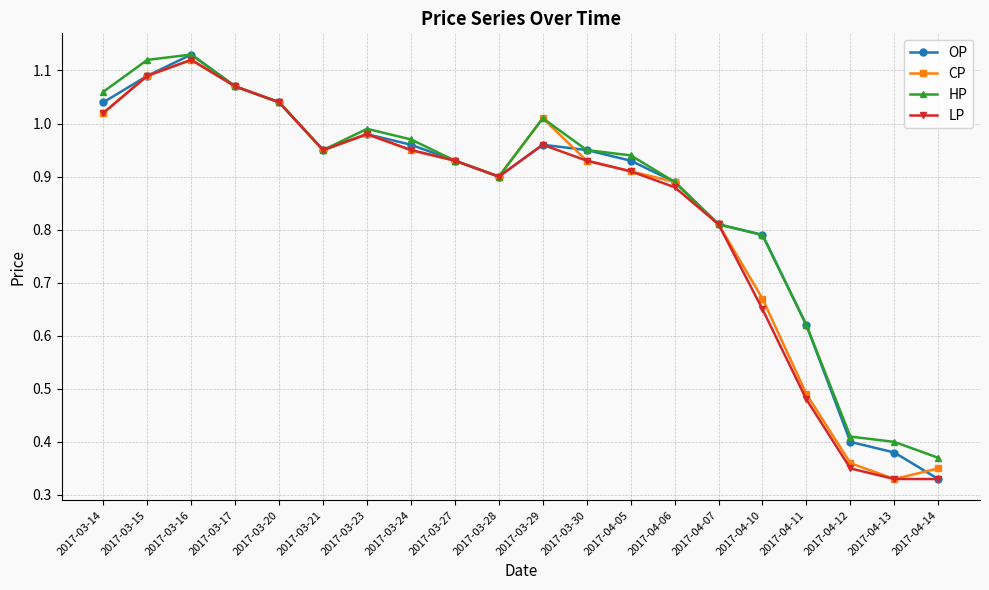

Does the chart display data point markers on the line(s)?

Yes